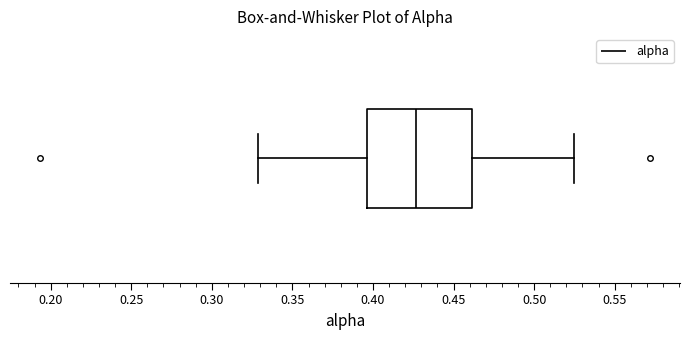

Transcribe this box plot: give where the median line is, the range the box spans, and where the two whiskers end, as read against the x-axis. The values are not printed on the chart, so give them approximately, as read against the axis.

median 0.425, box 0.395 to 0.460, whiskers 0.330 to 0.525